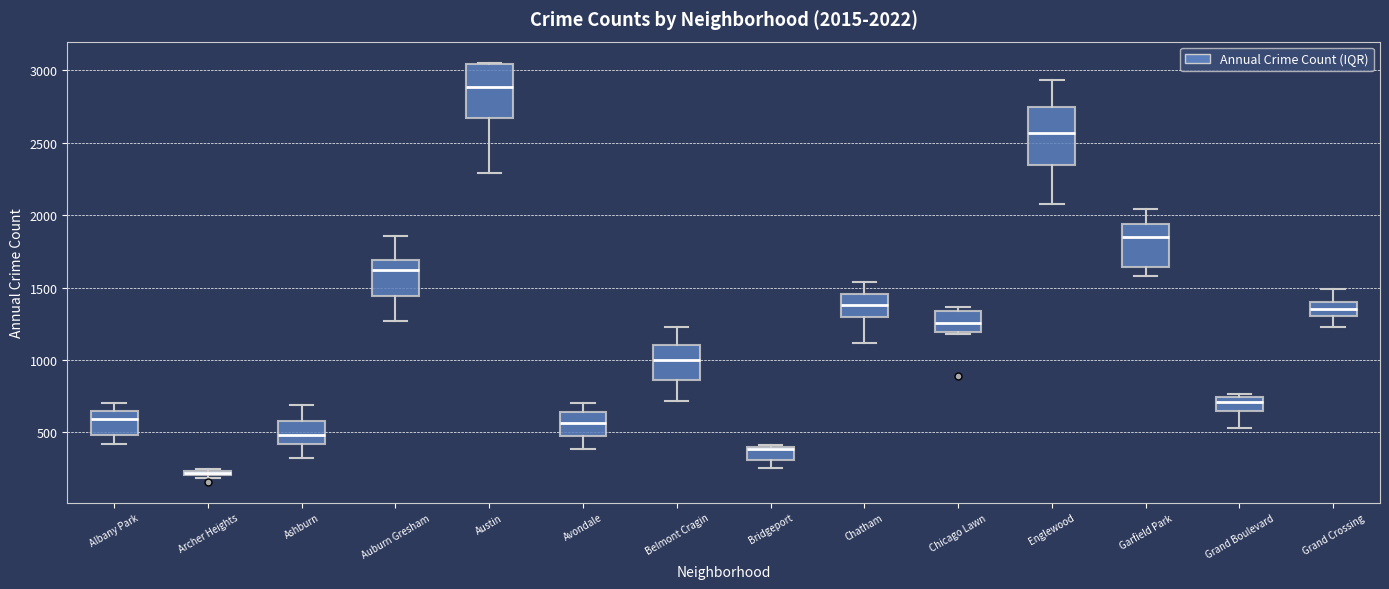

Which box has the lowest median line?

Archer Heights